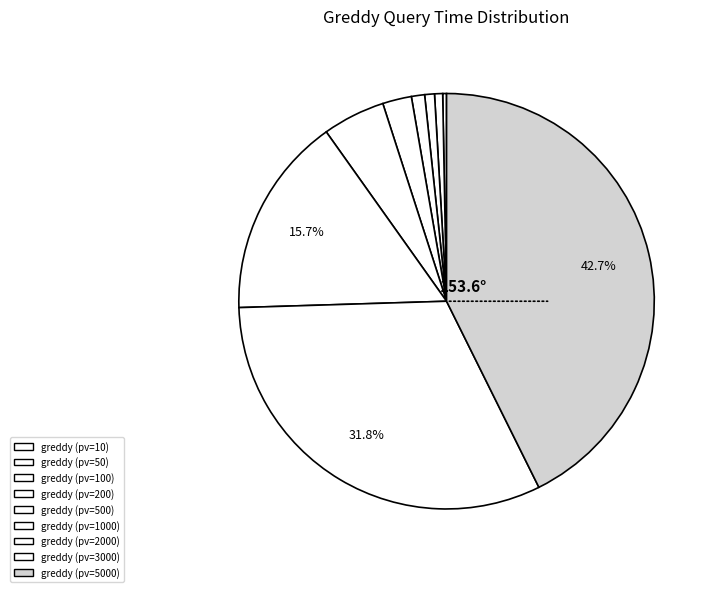

Count the number of slices in the pie.

9